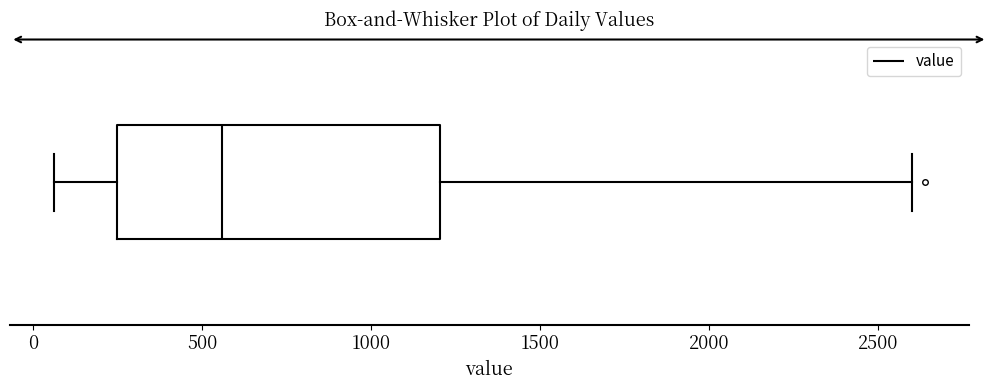

Read this box plot against the x-axis: the position of the median line, the range covered by the box, and the ends of both whiskers. The values are not printed on the chart, so give them approximately, as read against the axis.

median 550, box 250 to 1200, whiskers 50 to 2600